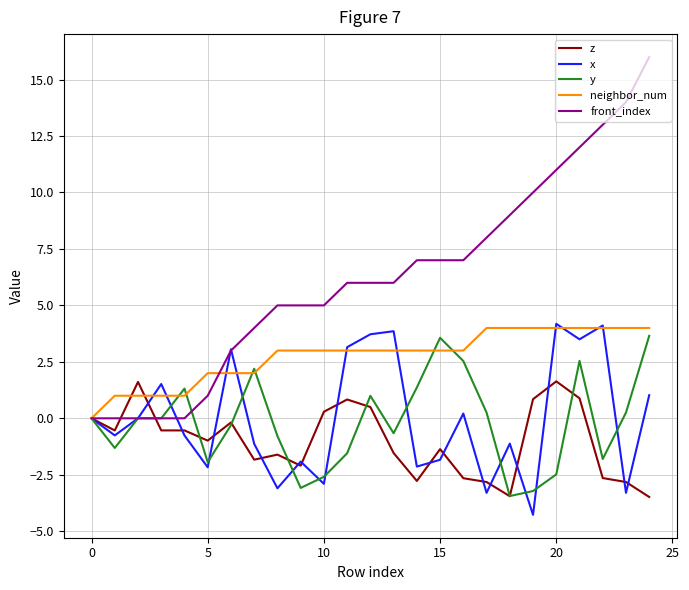

What is the minimum value shown in the chart?

-4.3